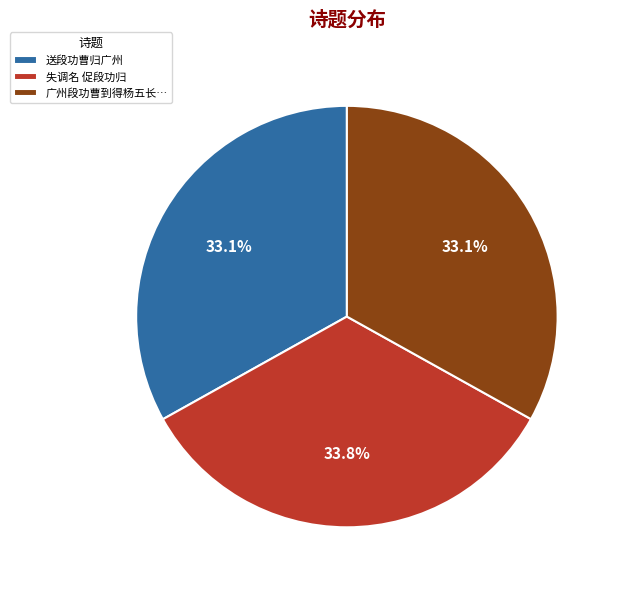

Is there a majority slice in this chart?

No